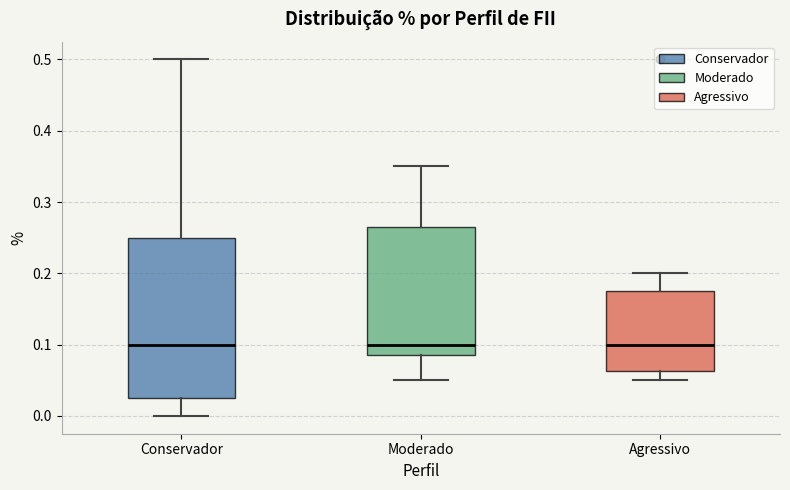

Where is the upper edge of the box for Moderado on the y-axis? The values are not printed on the chart, so give them approximately, as read against the axis.

0.27